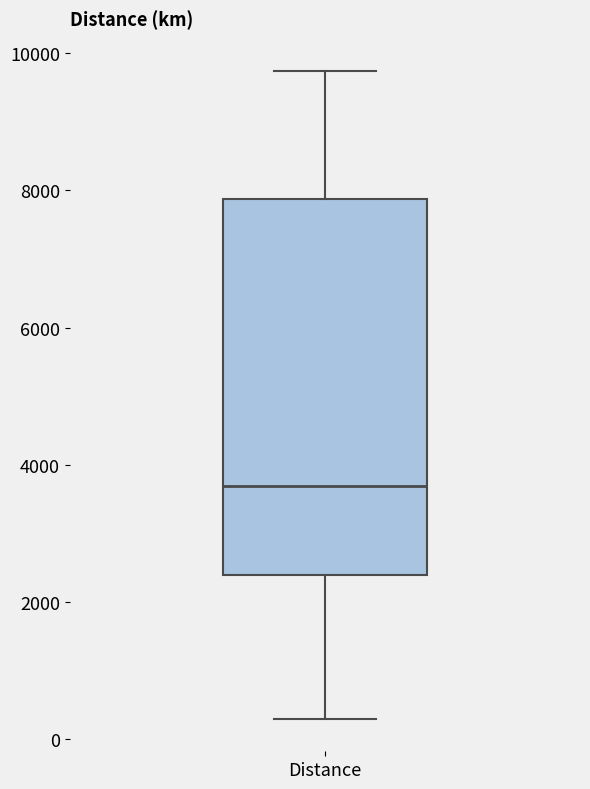

Transcribe this box plot: give where the median line is, the range the box spans, and where the two whiskers end, as read against the y-axis. The values are not printed on the chart, so give them approximately, as read against the axis.

median 3600, box 2400 to 7800, whiskers 400 to 9800